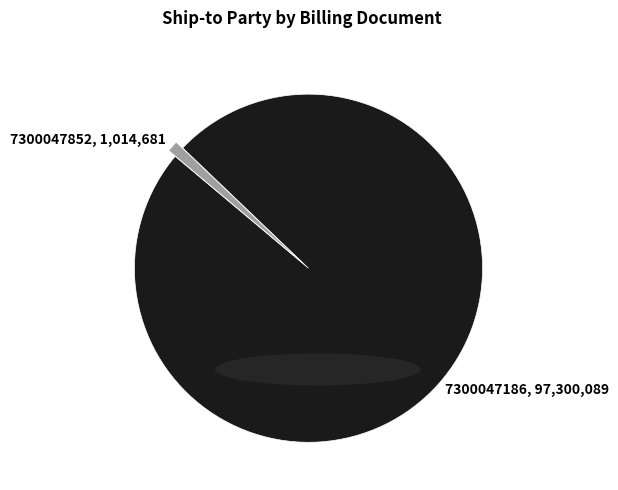

Which category has the biggest portion of the pie?

7300047186